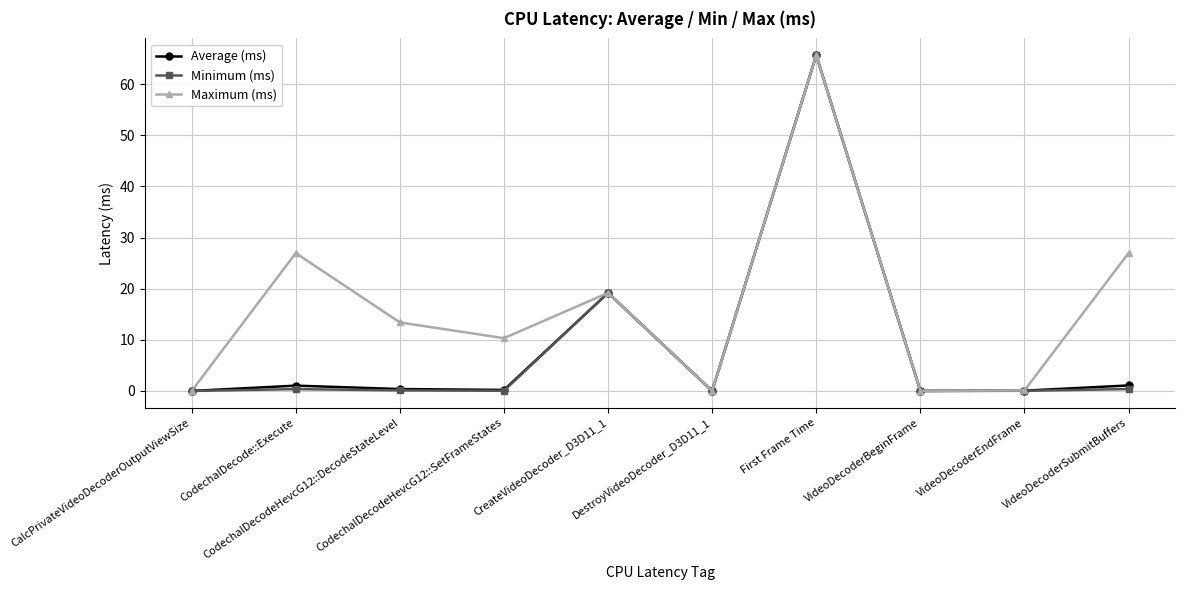

What are all the series names shown in the legend?

Average (ms), Minimum (ms), Maximum (ms)